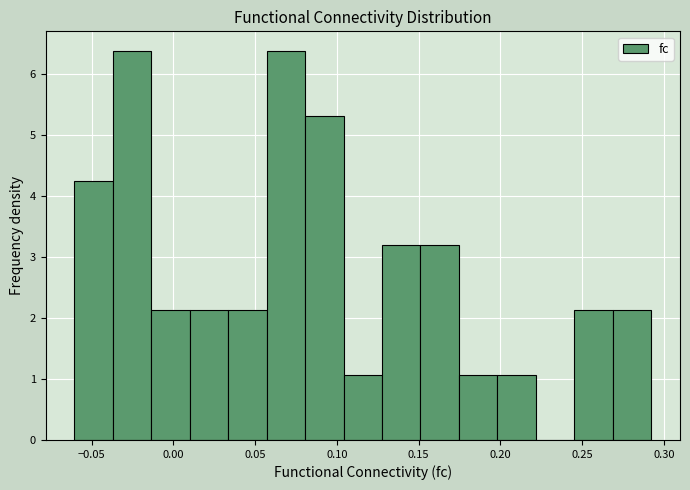

Reading left to right, transcribe this chart: for each bar, give the range it covers on the x-axis and its height. Neither the bar edges nor the heights are printed on the chart, so give them approximately, as read against the axes.

-0.060 to -0.035: 4.3
-0.035 to -0.015: 6.4
-0.015 to 0.010: 2.1
0.010 to 0.035: 2.1
0.035 to 0.055: 2.1
0.055 to 0.080: 6.4
0.080 to 0.105: 5.3
0.105 to 0.130: 1.1
0.130 to 0.150: 3.2
0.150 to 0.175: 3.2
0.175 to 0.200: 1.1
0.200 to 0.220: 1.1
0.220 to 0.245: 0
0.245 to 0.270: 2.1
0.270 to 0.290: 2.1